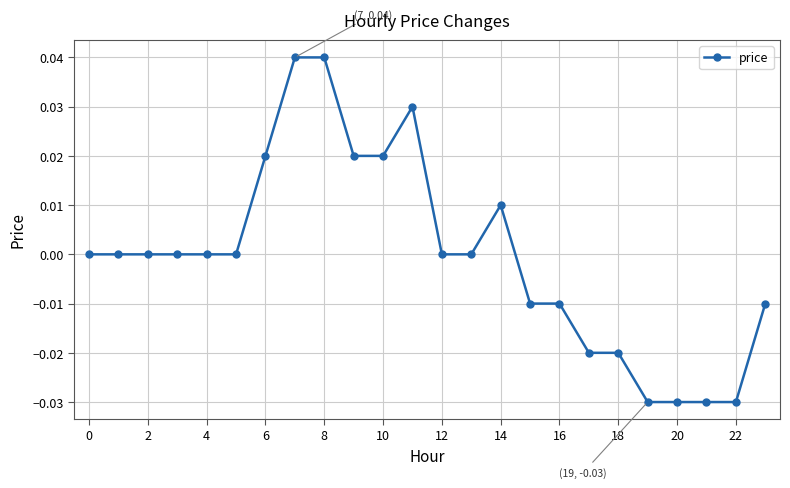

Which has a higher value, 8 or 4?

8